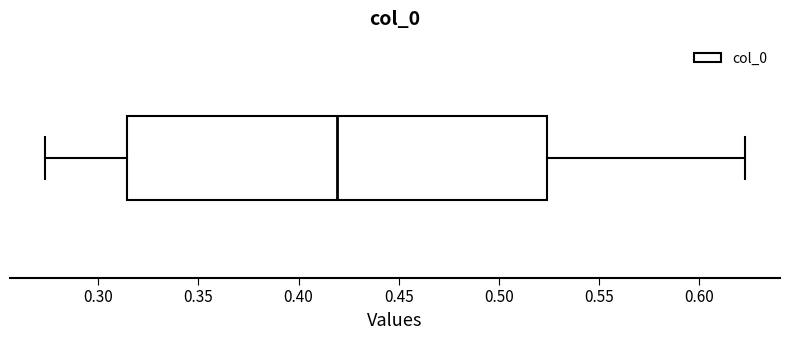

Read this box plot against the x-axis: the position of the median line, the range covered by the box, and the ends of both whiskers. The values are not printed on the chart, so give them approximately, as read against the axis.

median 0.420, box 0.315 to 0.525, whiskers 0.275 to 0.625